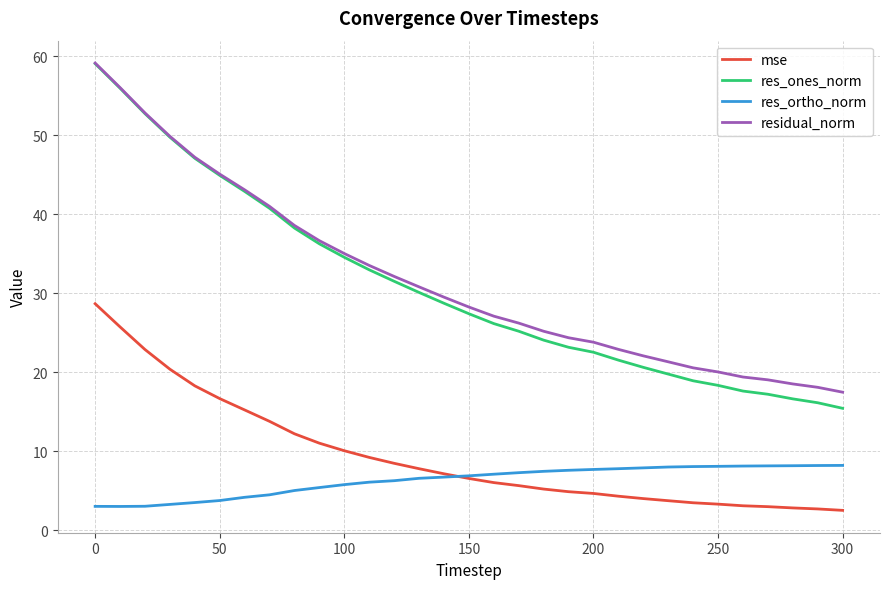

Which series has the widest spread of values?

res_ones_norm